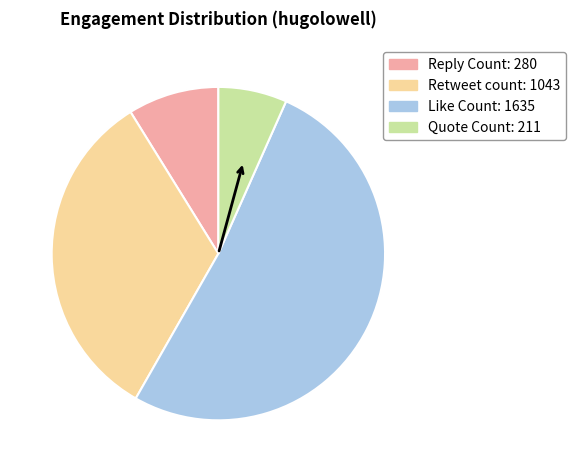

Does Like Count account for over 50% of the chart?

Yes